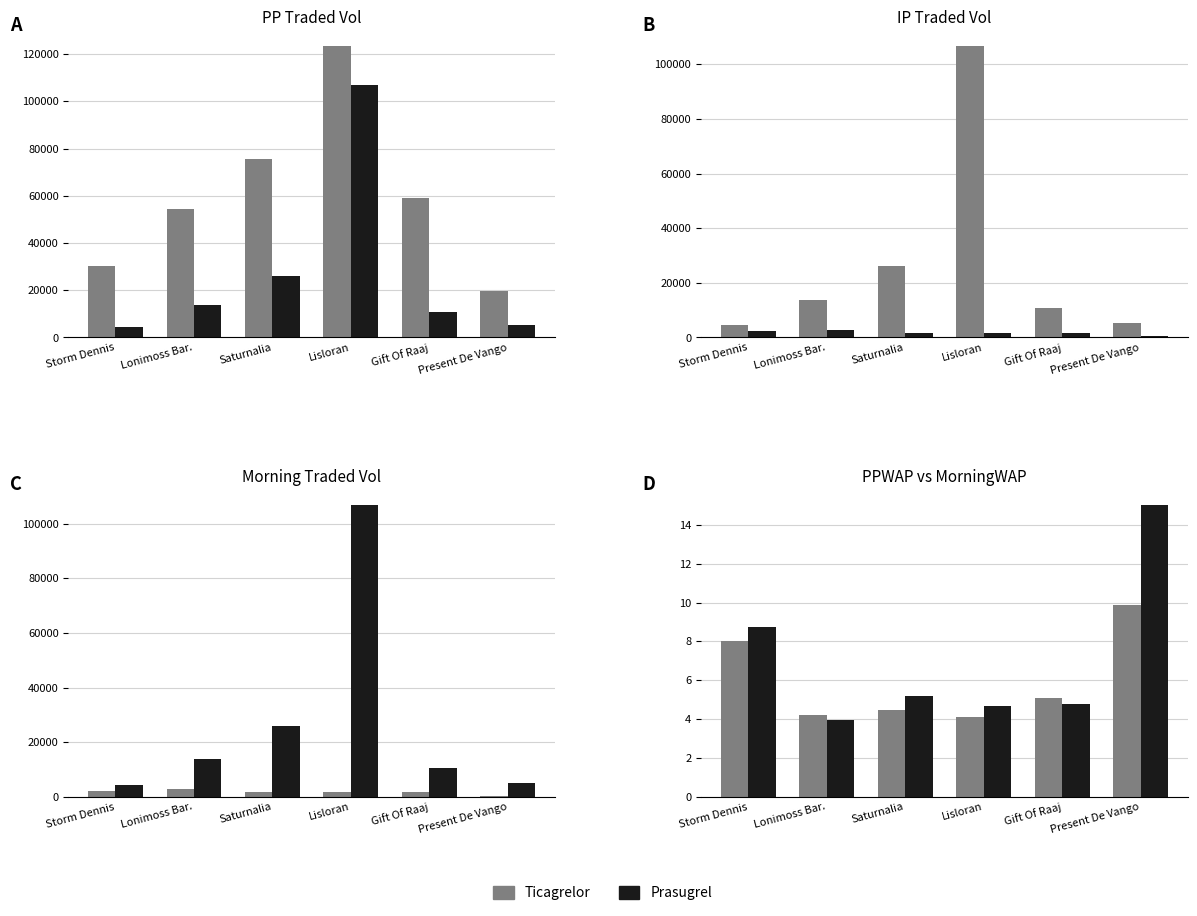

True or false: Prasugrel has a value of 15.0 at Present De Vango.

True